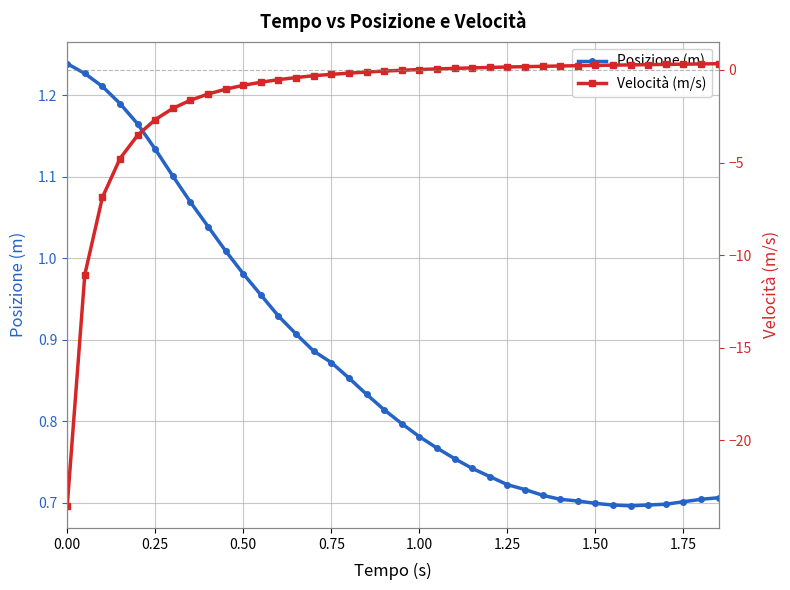

At how many categories does at least one series exceed 0?

38